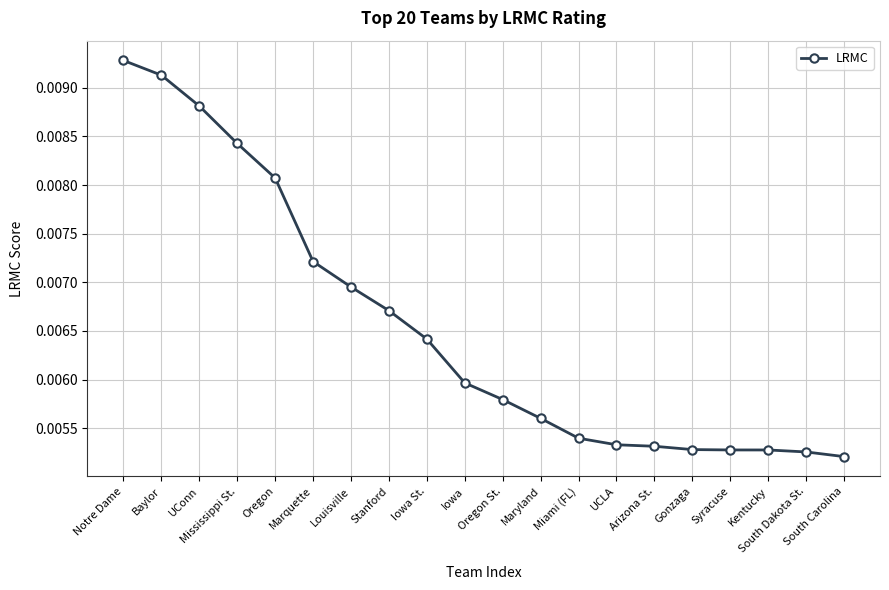

What is the sum of all values?

0.1